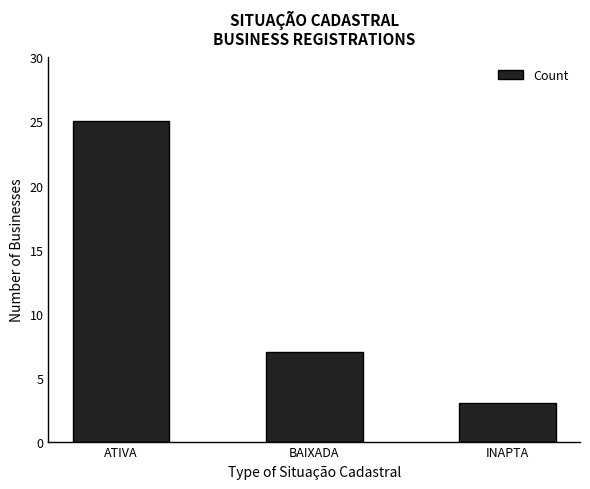

Does the chart contain stacked bars?

No